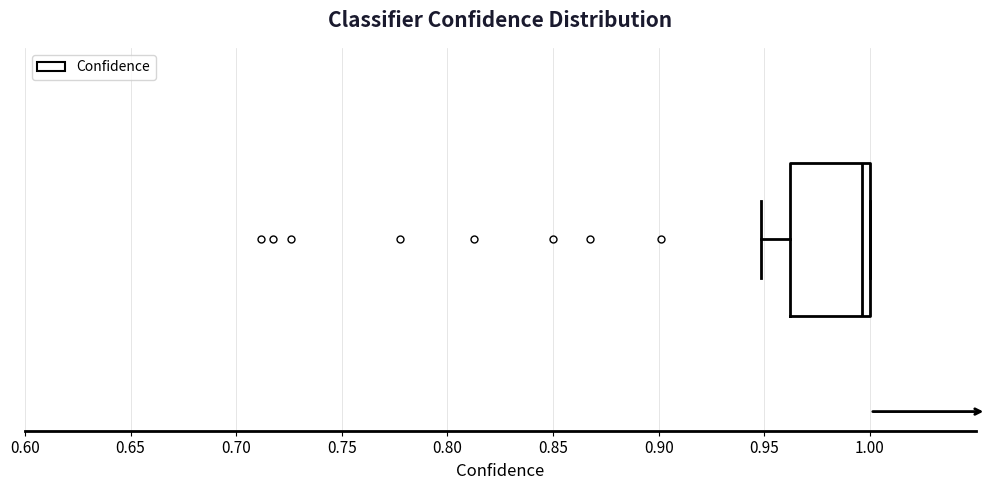

Read this box plot against the x-axis: the position of the median line, the range covered by the box, and the ends of both whiskers. The values are not printed on the chart, so give them approximately, as read against the axis.

median 0.995, box 0.960 to 1.000, whiskers 0.950 to 1.000